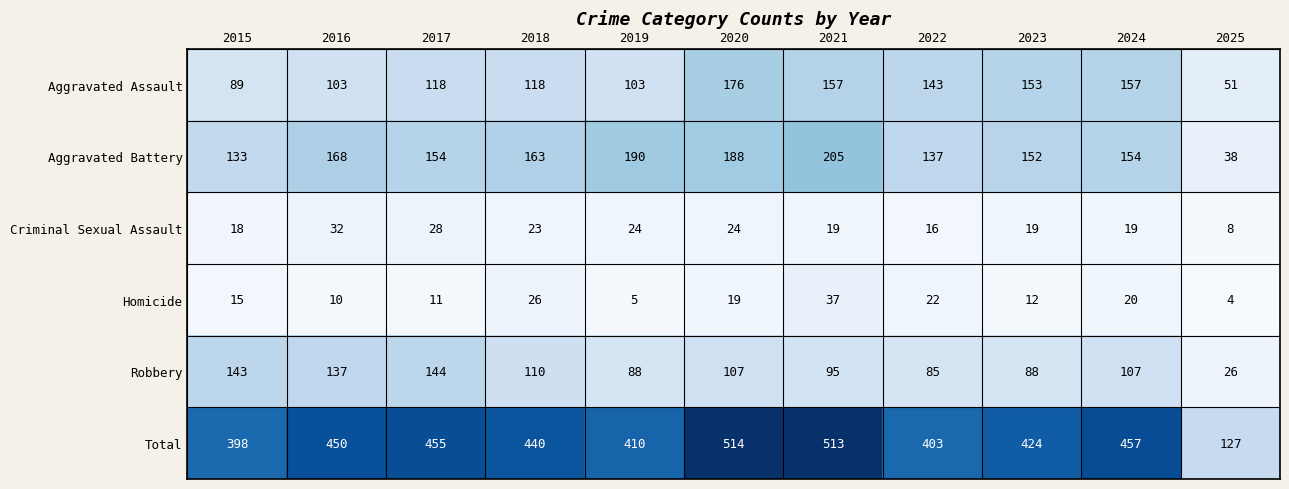

What is the minimum value for Robbery?

26